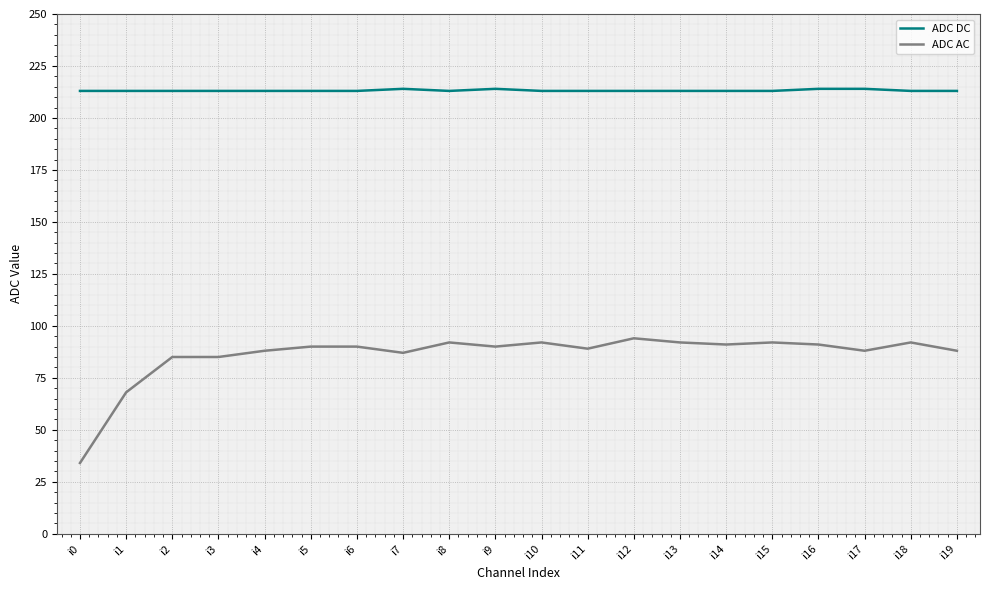

Rank the series at i1 from highest to lowest value.

ADC DC, ADC AC